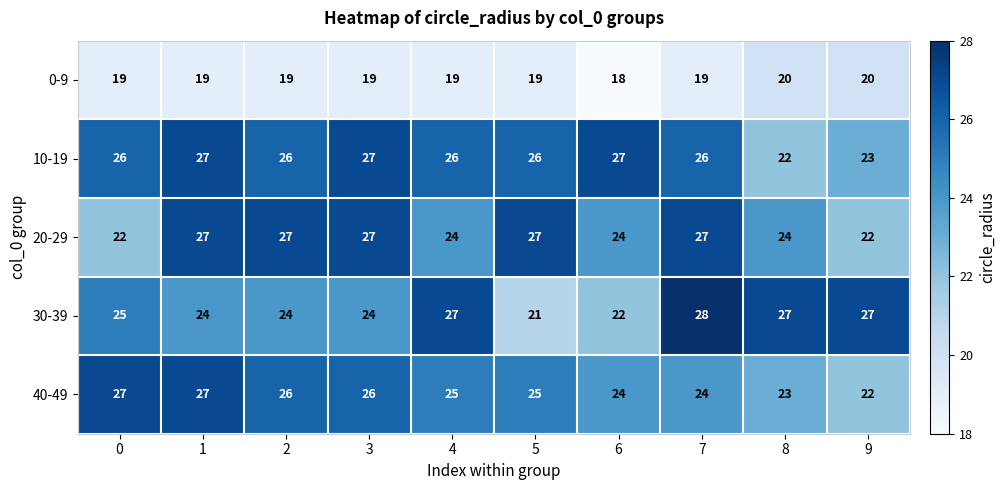

What is the spread (max minus min) of values at 5?

8